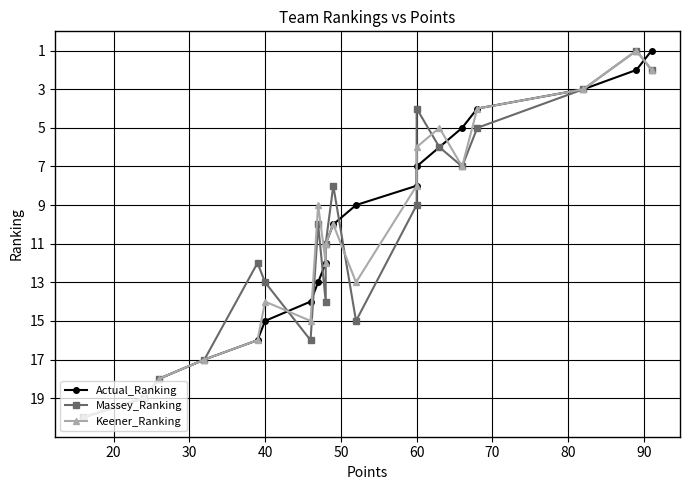

List the series in order of their peak value, lowest first.

Actual_Ranking, Massey_Ranking, Keener_Ranking